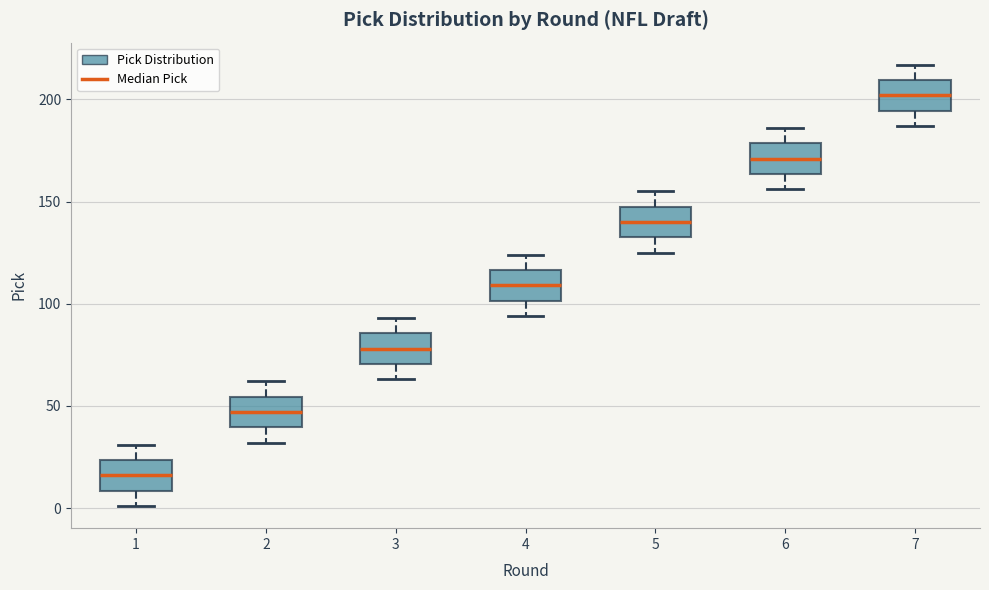

Which box's median line is the highest?

7